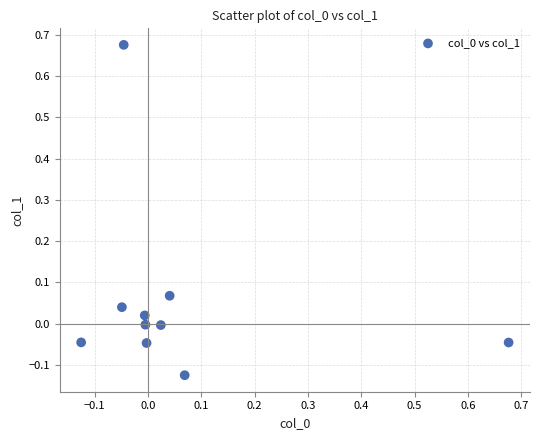

What is the range of Y values (max minus min)?

0.8